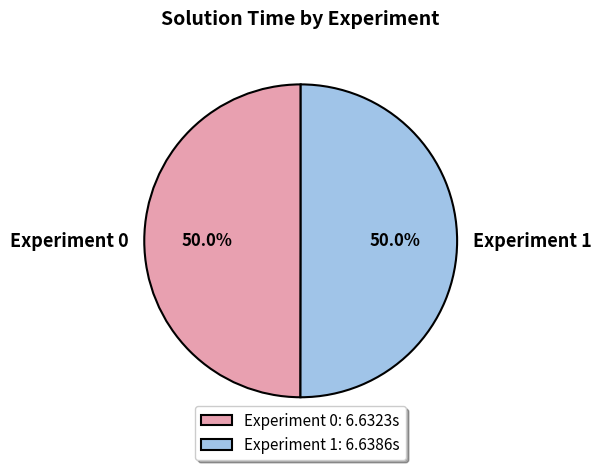

Approximately how many times larger is the value at Experiment 0 compared to Experiment 1?

1.0